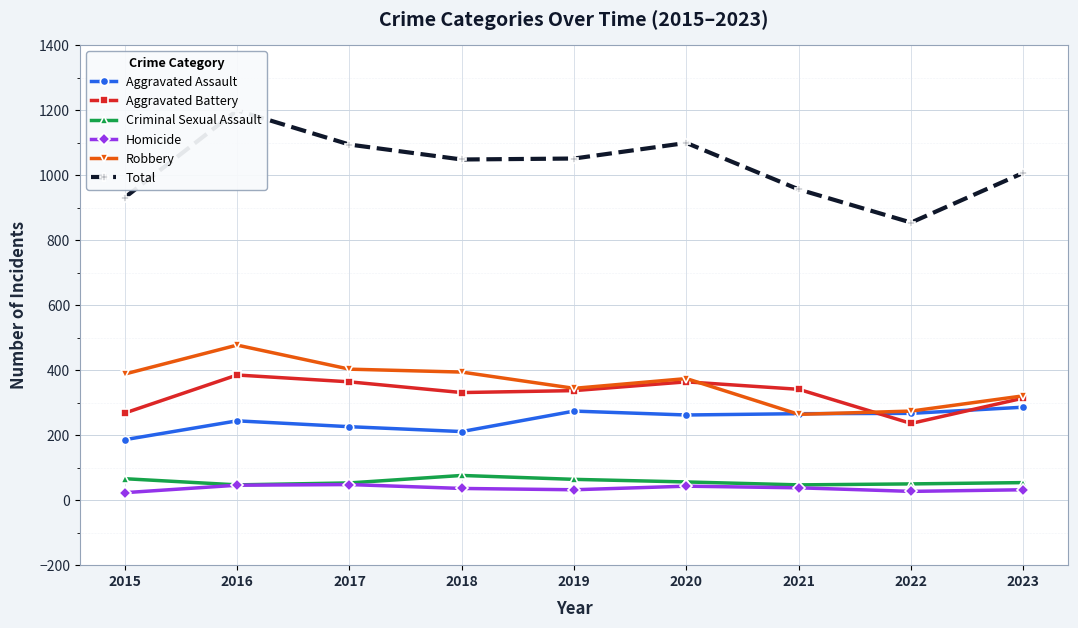

How many values in the Aggravated Battery series are below 337?

4